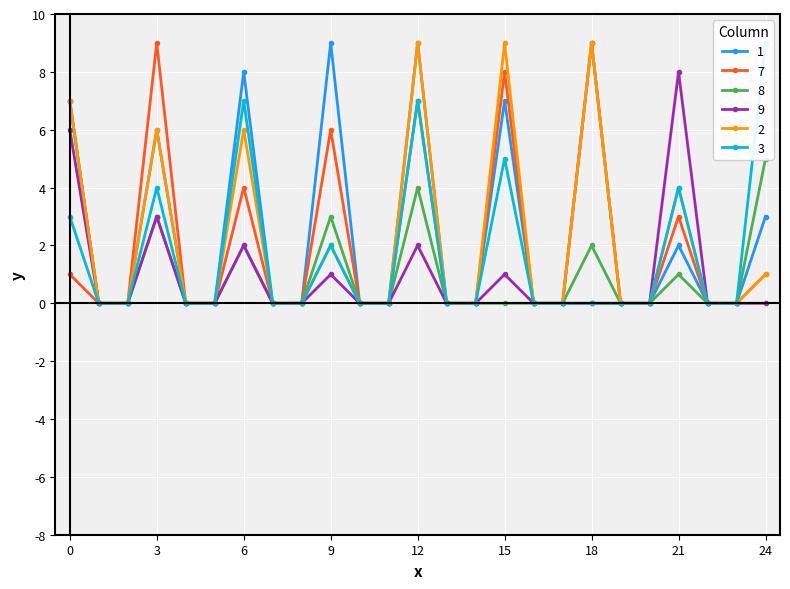

Is the value of 2 at 7 greater than the value of 9 at 23?

No